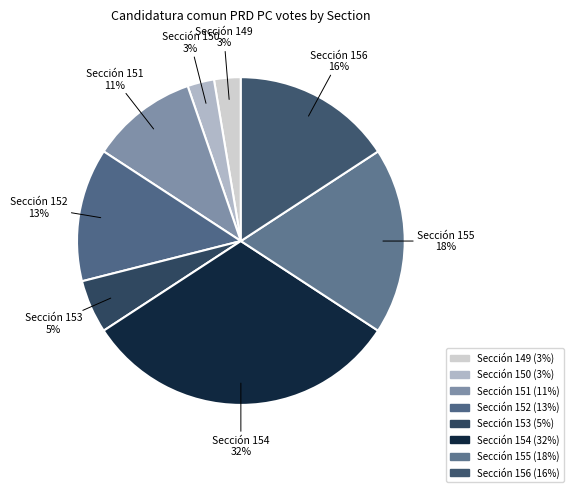

Is the sum of Sección 150 and Sección 153 greater than half?

No